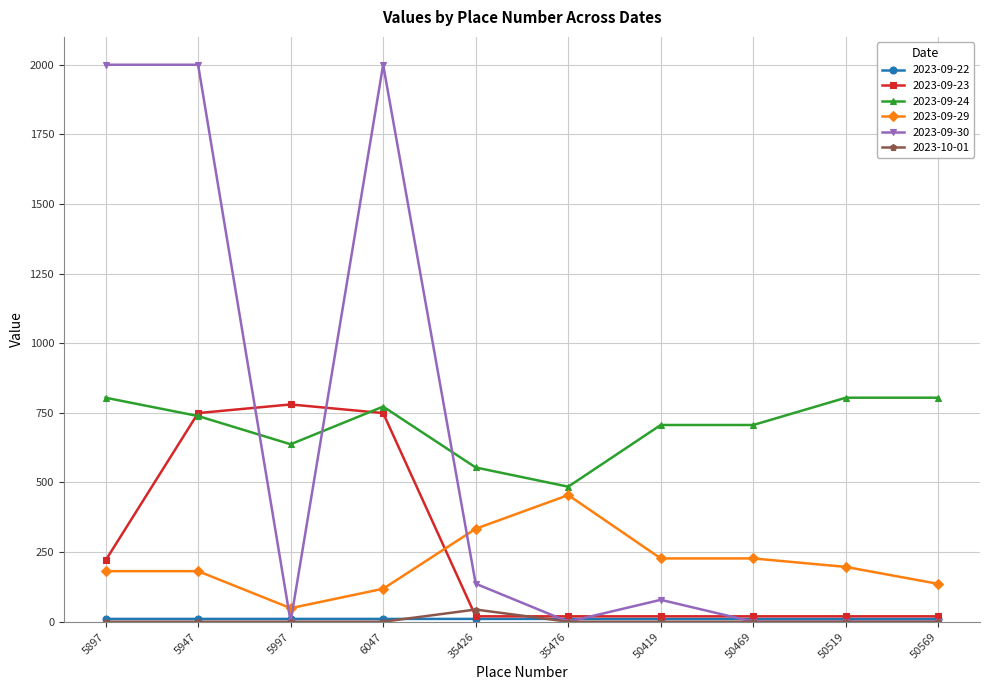

Which series has the widest spread of values?

2023-09-30